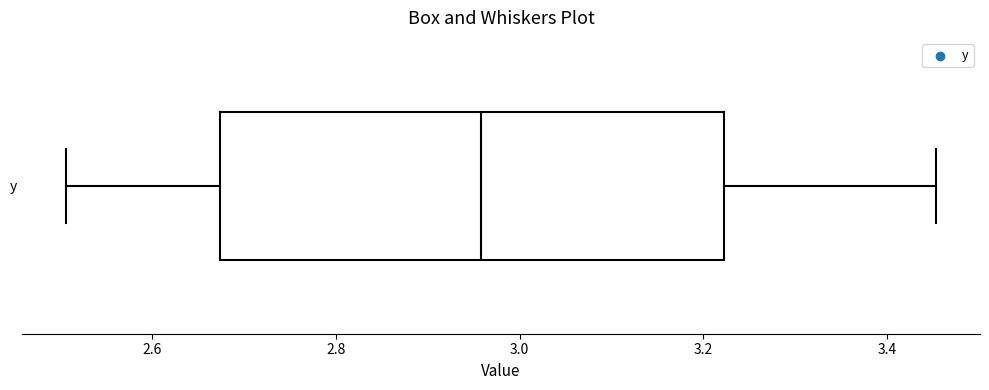

Transcribe this box plot: give where the median line is, the range the box spans, and where the two whiskers end, as read against the x-axis. The values are not printed on the chart, so give them approximately, as read against the axis.

median 2.96, box 2.68 to 3.22, whiskers 2.50 to 3.46